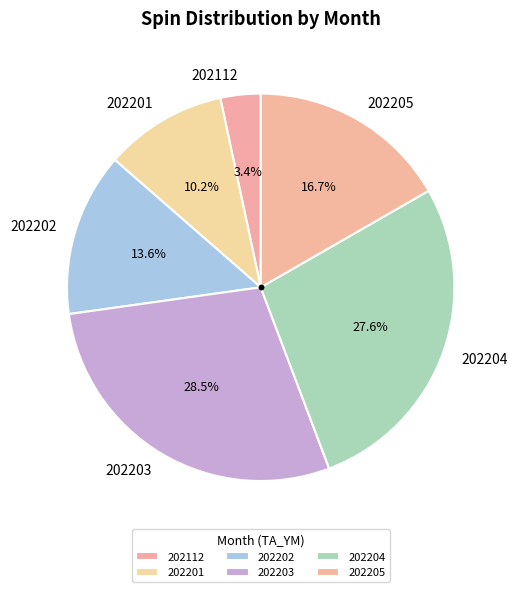

To the nearest percent, what percentage of the pie is 202201?

10%